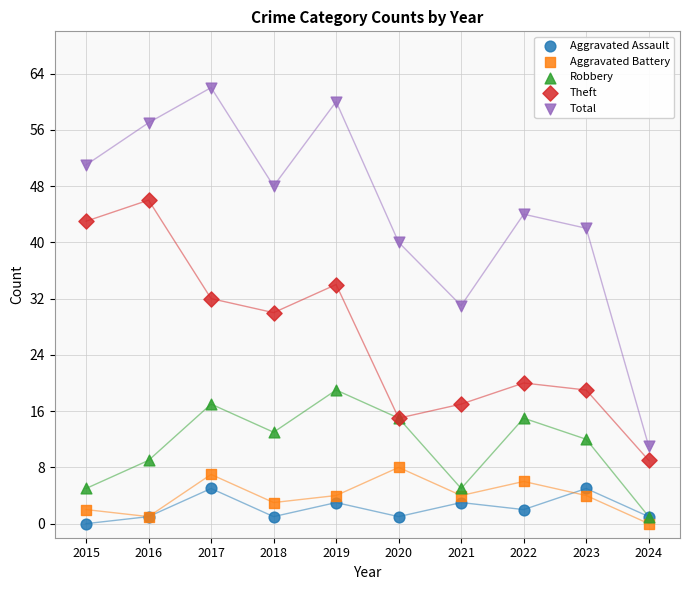

What are all the series names shown in the legend?

Aggravated Assault, Aggravated Battery, Robbery, Theft, Total